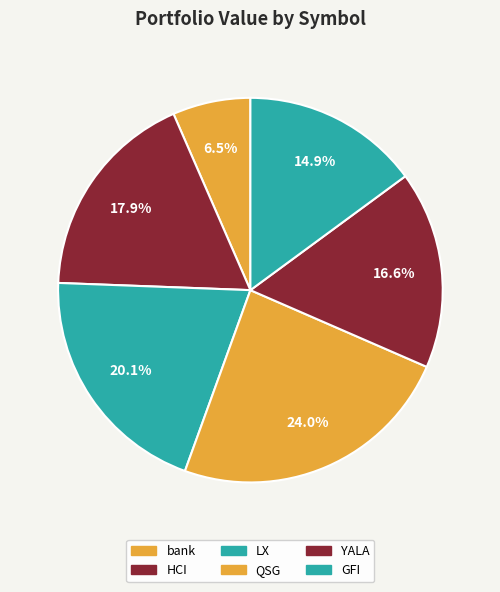

What is the change in value from QSG to YALA?

-940.6